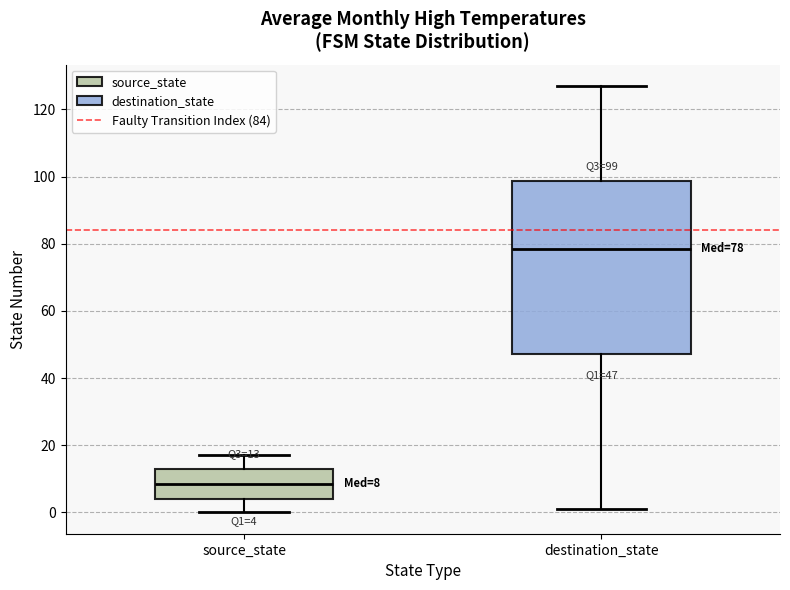

Which box is the tallest, from its lower edge to its upper edge?

destination_state